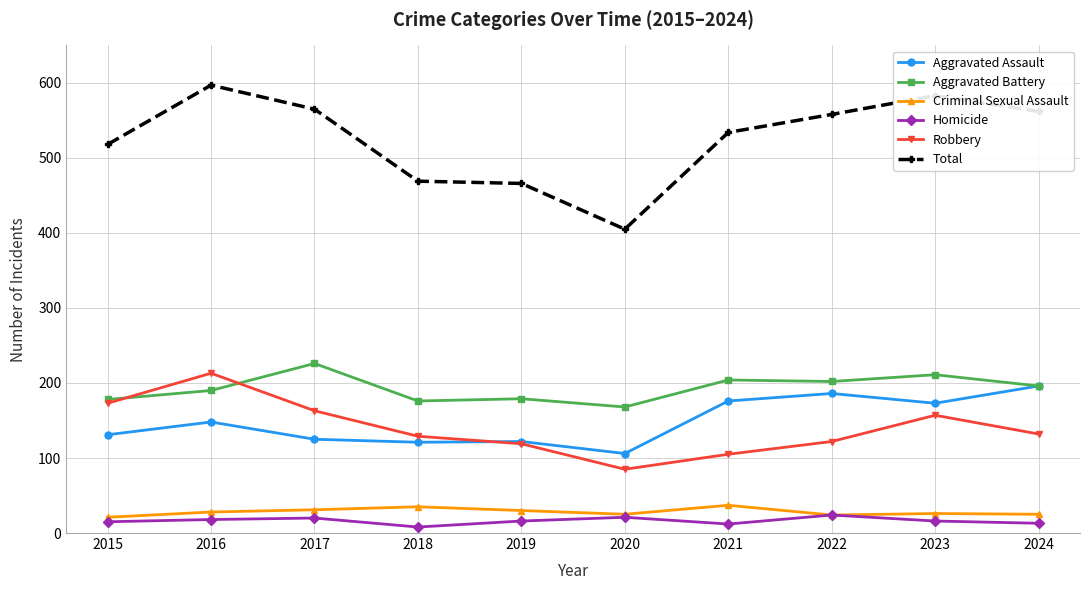

What is the minimum value shown in the chart?

8